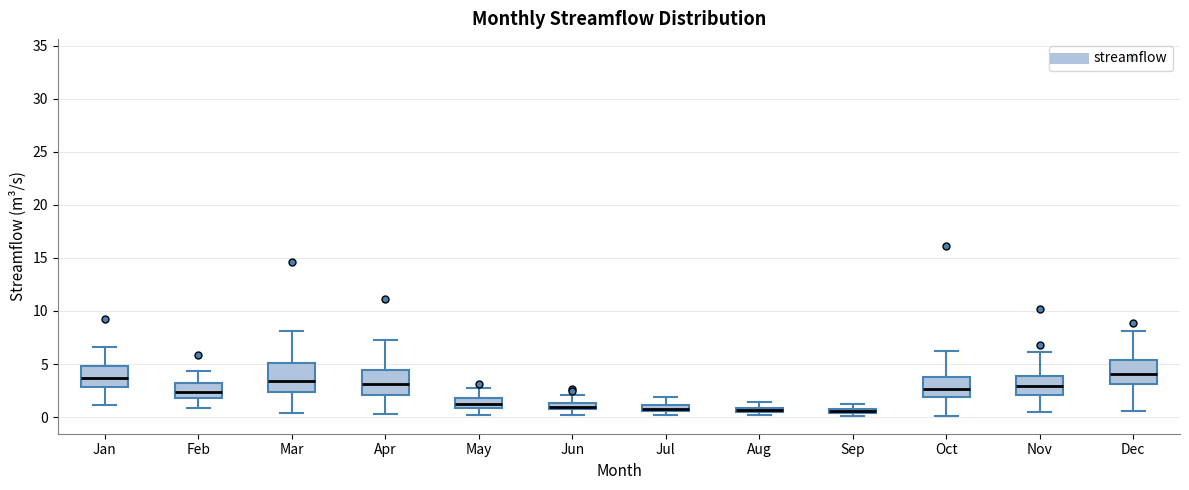

Where does the median line of the box for Mar sit on the y-axis? The values are not printed on the chart, so give them approximately, as read against the axis.

3.5